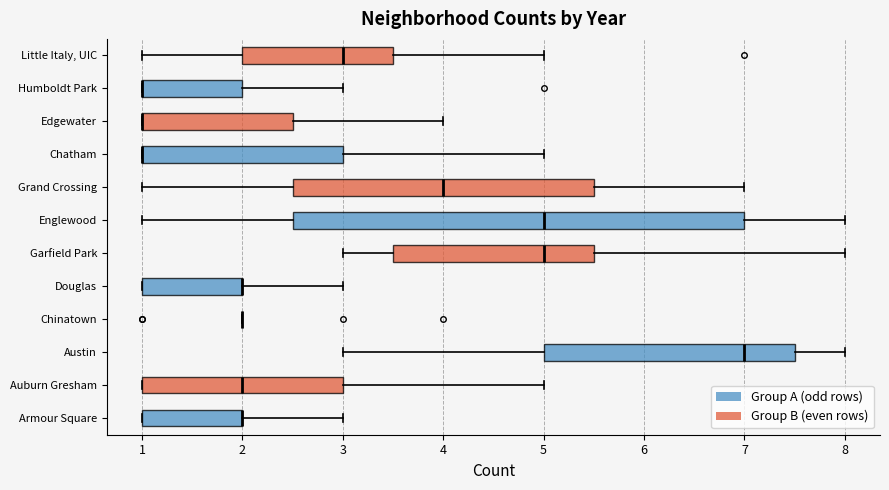

Where is the left edge of the box for Garfield Park on the x-axis? The values are not printed on the chart, so give them approximately, as read against the axis.

3.5